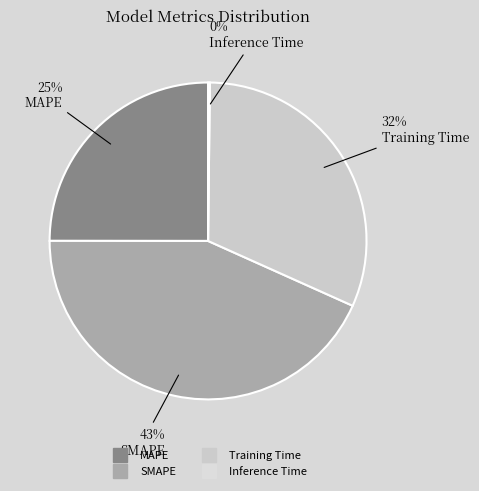

Between MAPE and Inference Time, which is larger?

MAPE